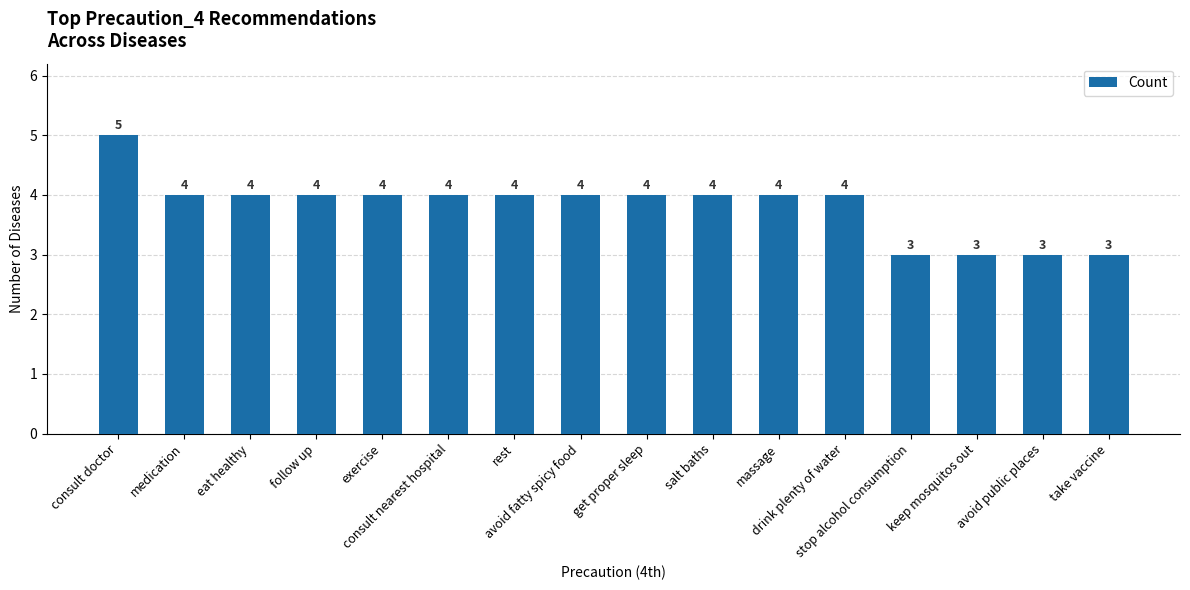

How many values are between 4 and 5?

12